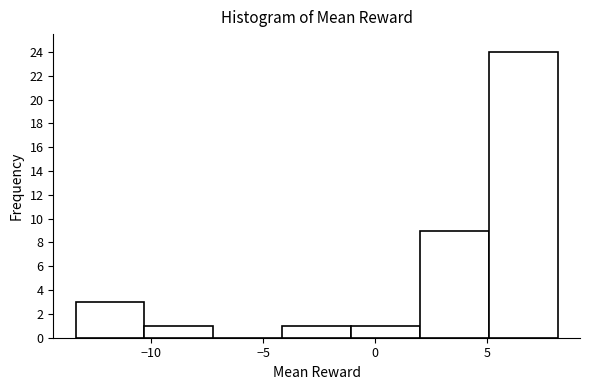

Over which range of the x-axis is the bar tallest?

5.0 to 8.0